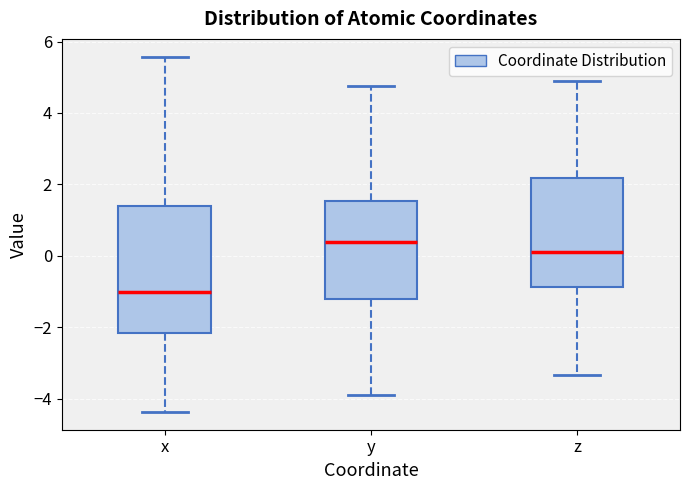

Reading left to right, transcribe this box plot: for each box, give where its median line is, the range the box spans, and where its two whiskers end, as read against the y-axis. The values are not printed on the chart, so give them approximately, as read against the axis.

x: median -1.0, box -2.2 to 1.4, whiskers -4.4 to 5.6
y: median 0.4, box -1.2 to 1.6, whiskers -3.8 to 4.8
z: median 0.2, box -0.8 to 2.2, whiskers -3.4 to 4.8